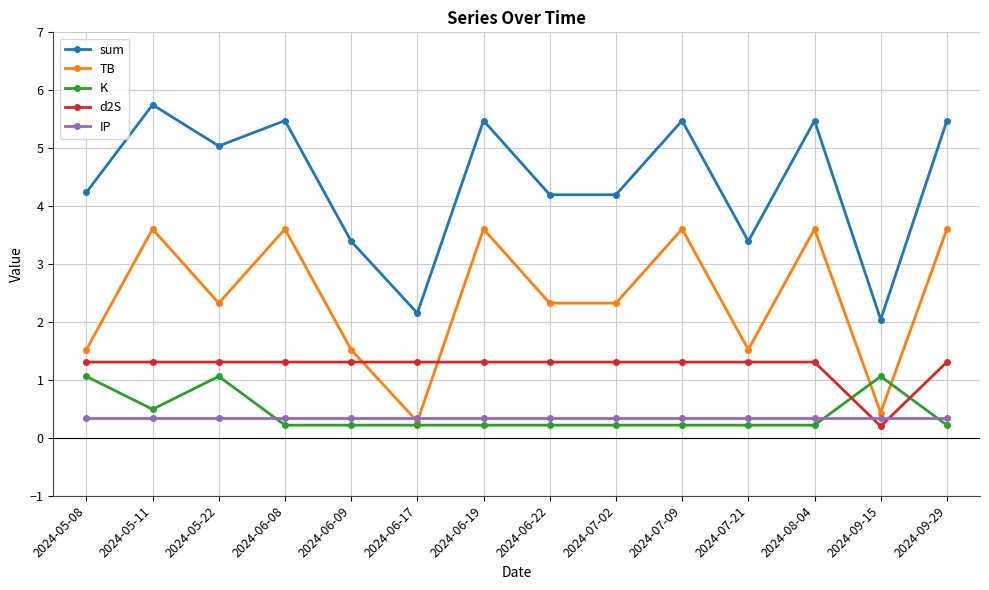

Which series has the largest range (max minus min)?

sum